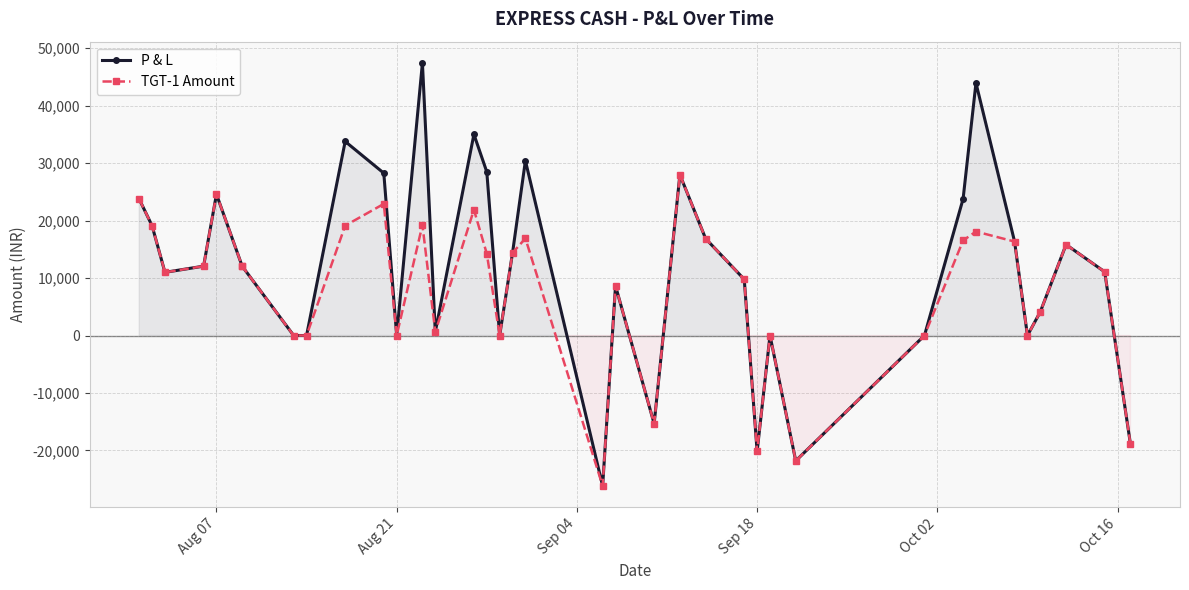

True or false: P & L has more than 2 interior local peaks.

True